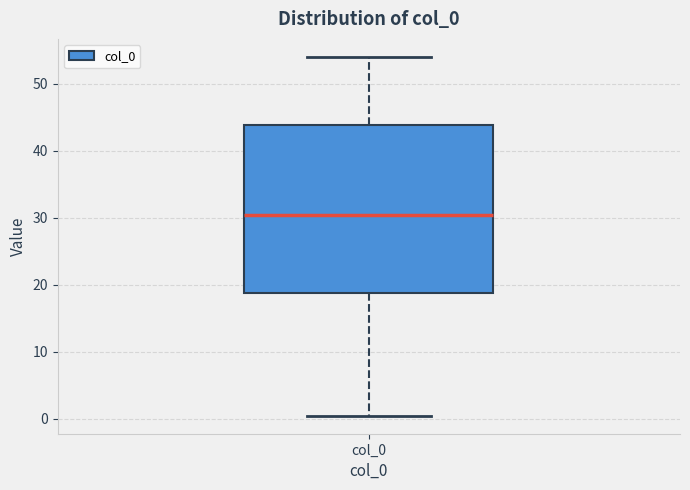

Where does the median line of the box for col_0 sit on the y-axis? The values are not printed on the chart, so give them approximately, as read against the axis.

30